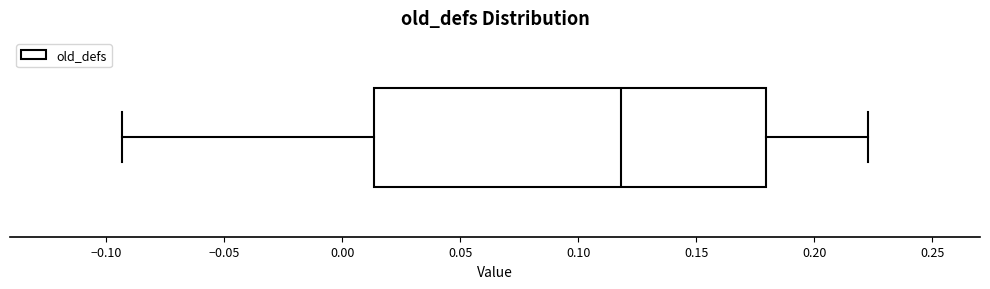

Transcribe this box plot: give where the median line is, the range the box spans, and where the two whiskers end, as read against the x-axis. The values are not printed on the chart, so give them approximately, as read against the axis.

median 0.120, box 0.015 to 0.180, whiskers -0.095 to 0.225